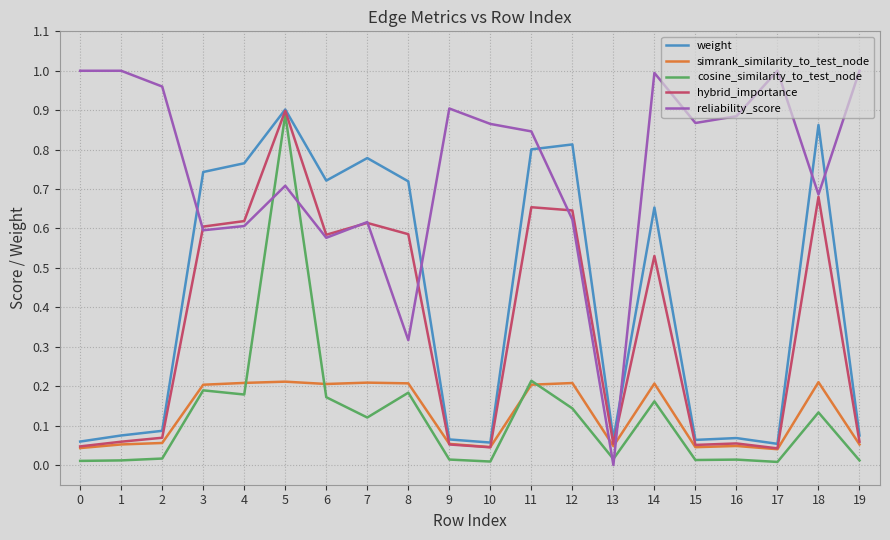

Does the chart display data point markers on the line(s)?

No